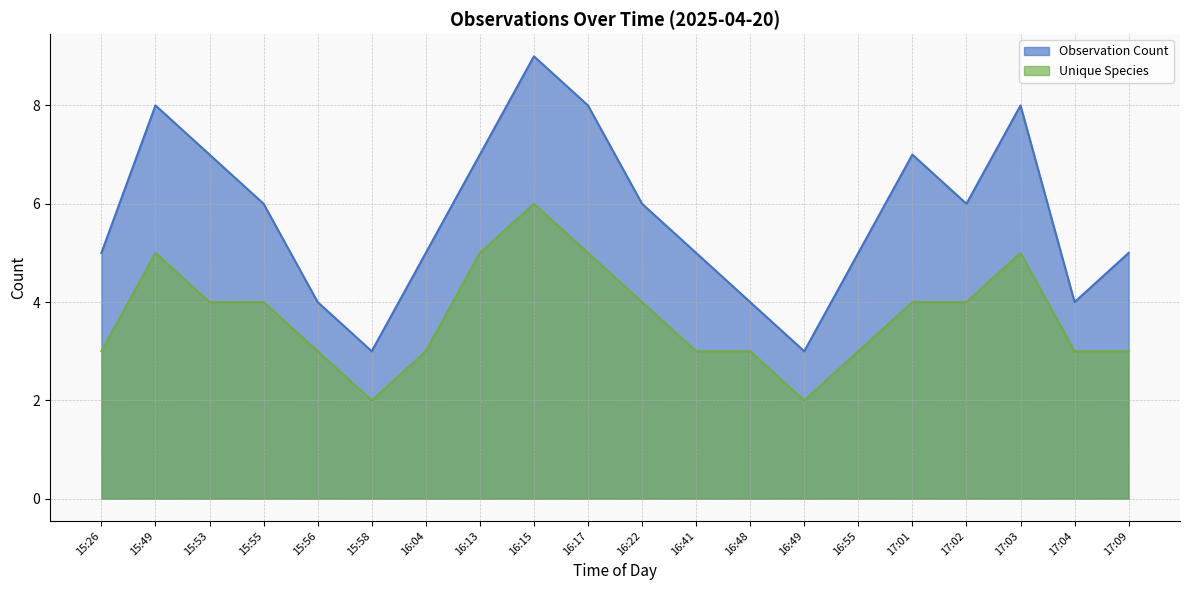

What is the smallest value displayed?

2